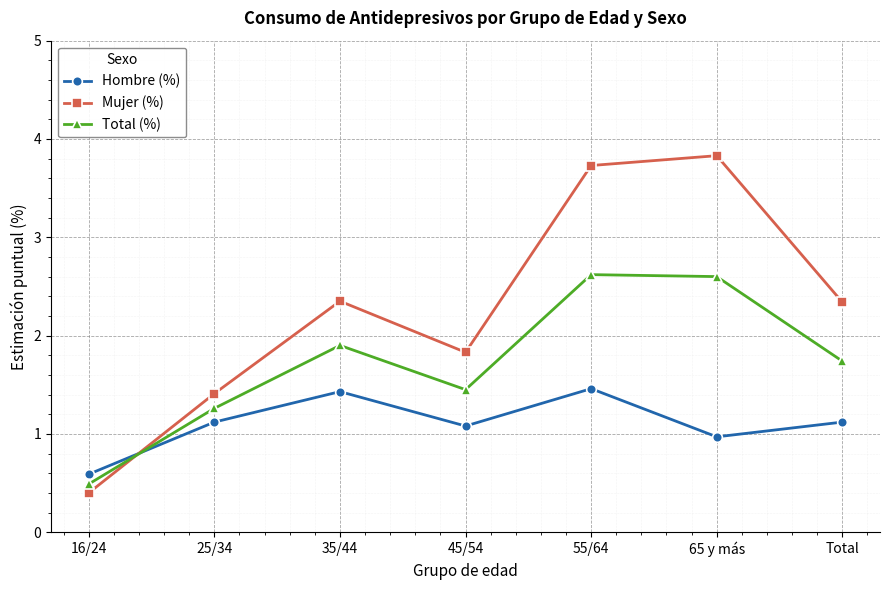

How many interior local valleys does the Mujer (%) series have?

1